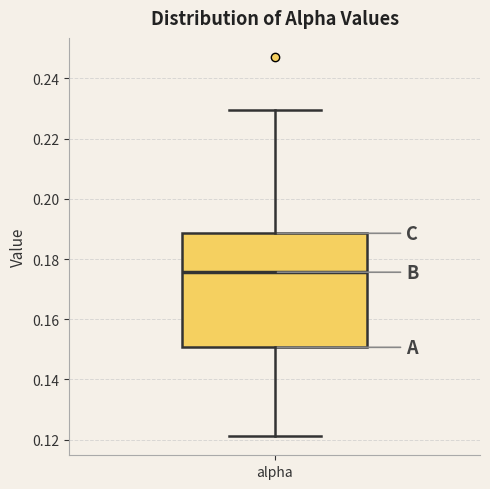

Read this box plot against the y-axis: the position of the median line, the range covered by the box, and the ends of both whiskers. The values are not printed on the chart, so give them approximately, as read against the axis.

median 0.176, box 0.150 to 0.188, whiskers 0.122 to 0.230